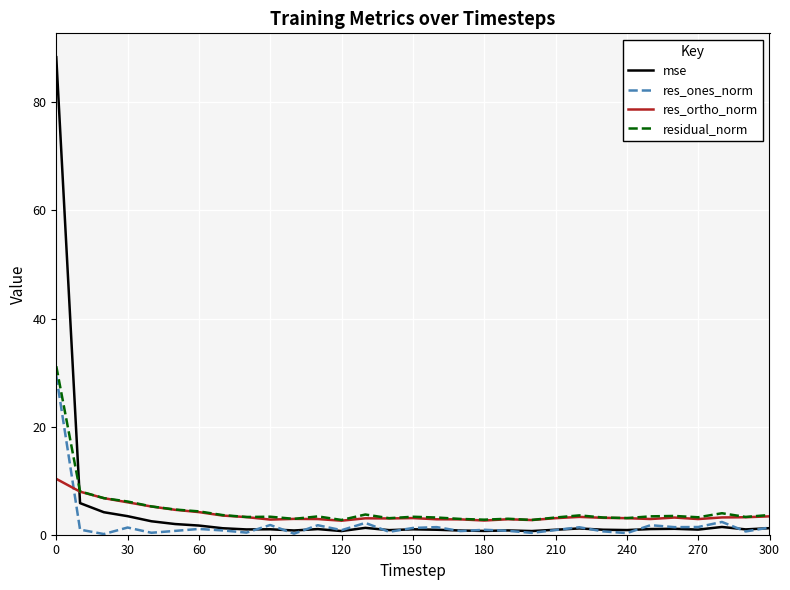

How many intersections are there between mse and residual_norm?

1